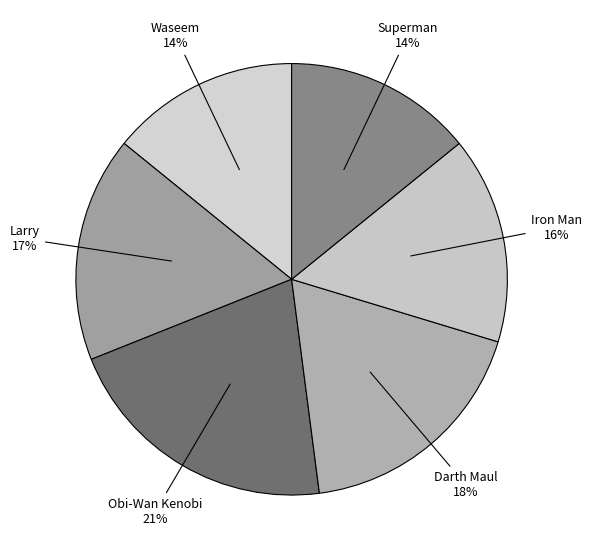

To the nearest percent, what percentage of the pie is Iron Man?

16%